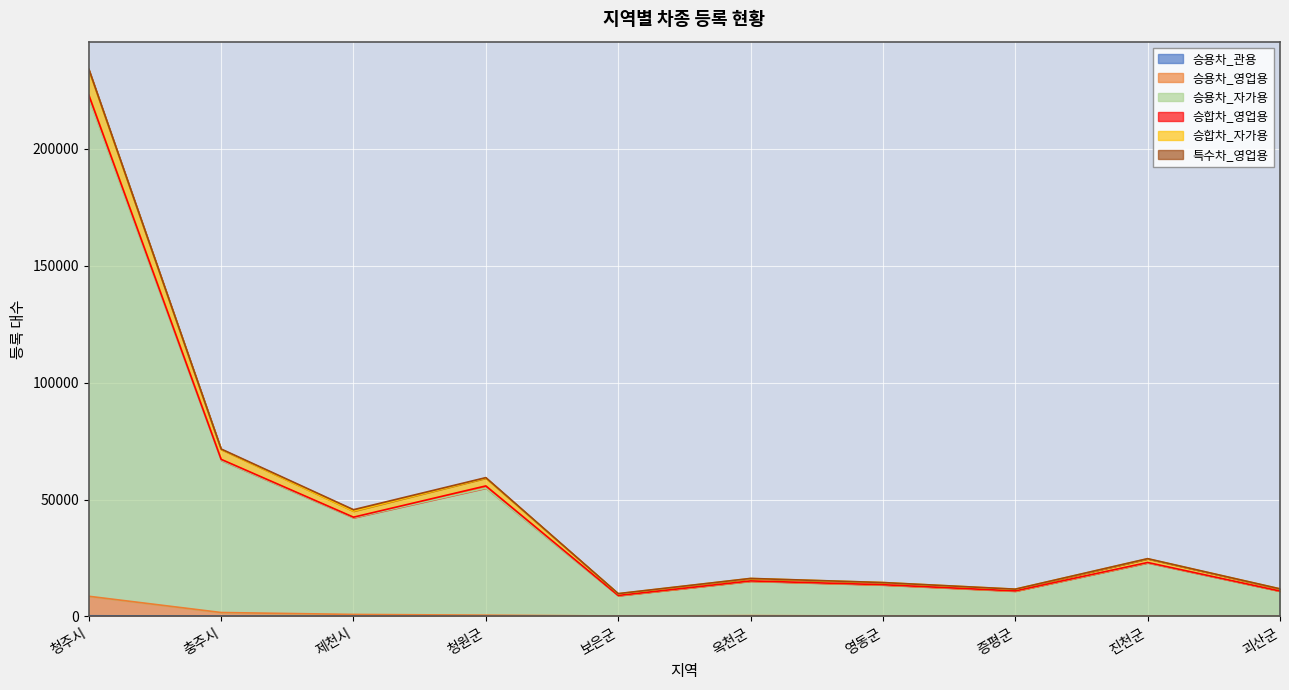

What is the label of the 1st point from the right?

괴산군